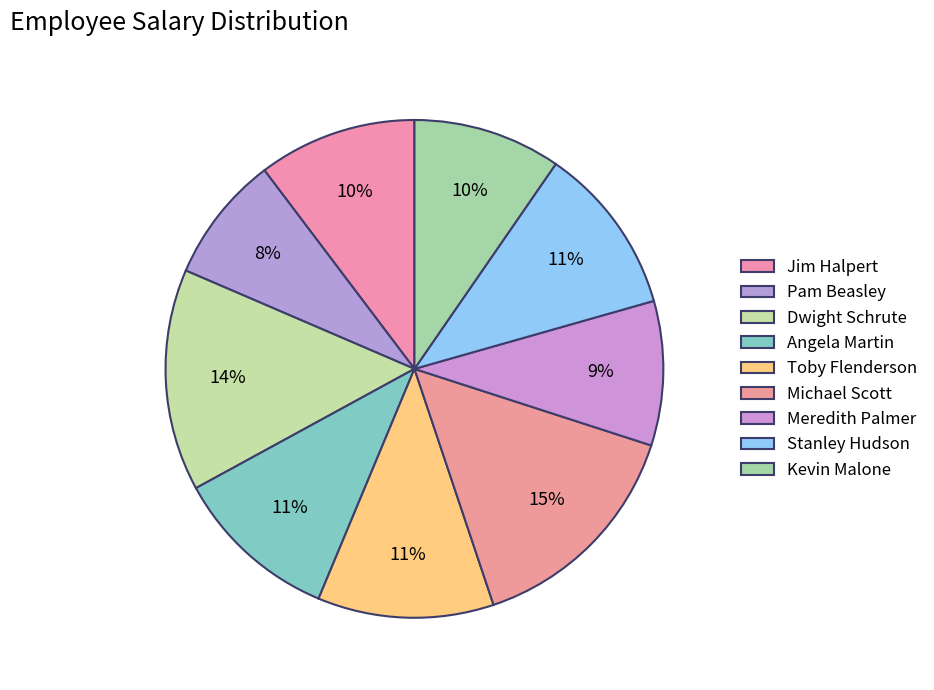

Approximately how many times larger is the value at Jim Halpert compared to Angela Martin?

1.0